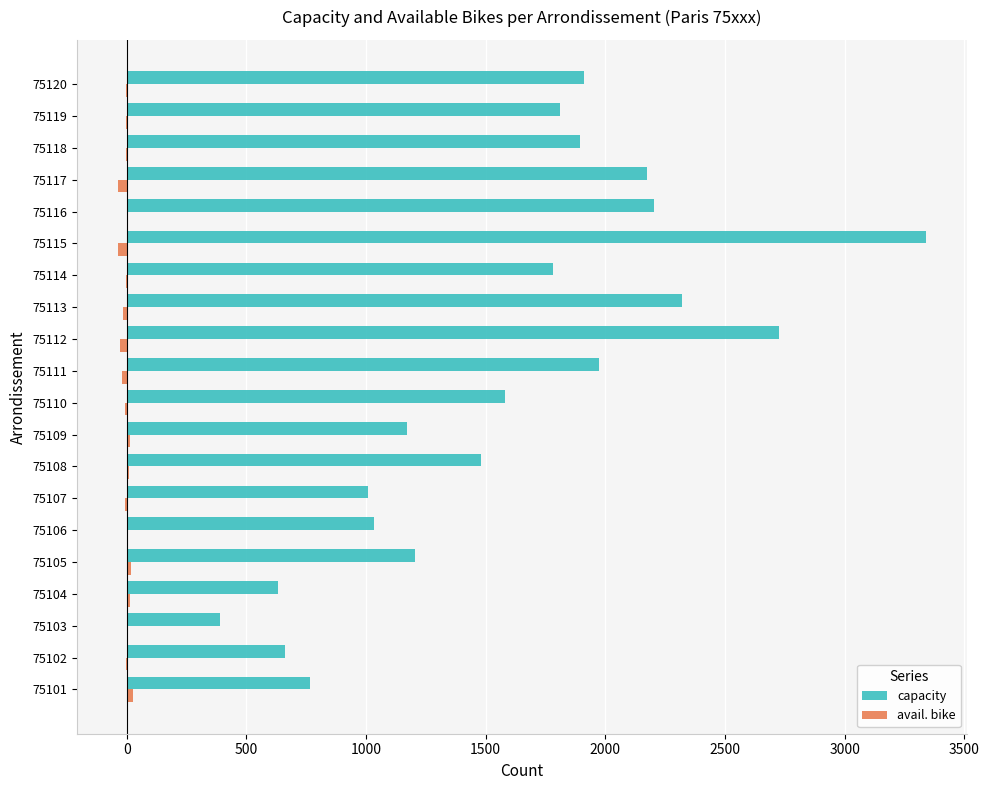

Which series has the largest total across all categories?

capacity